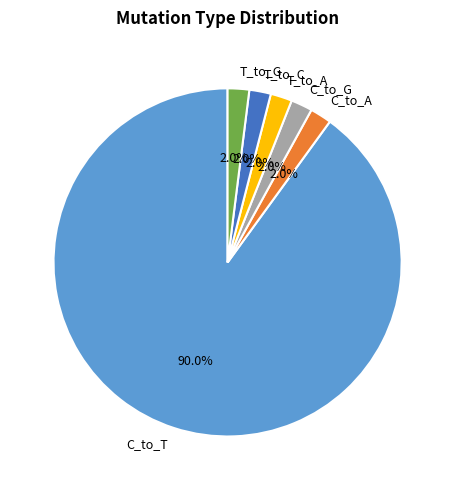

Which slice is the largest?

C_to_T